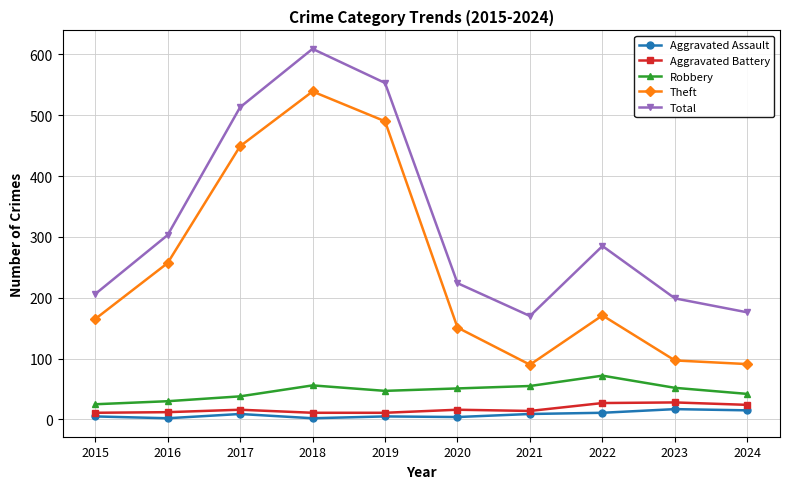

What is the lowest value of the Theft series?

90